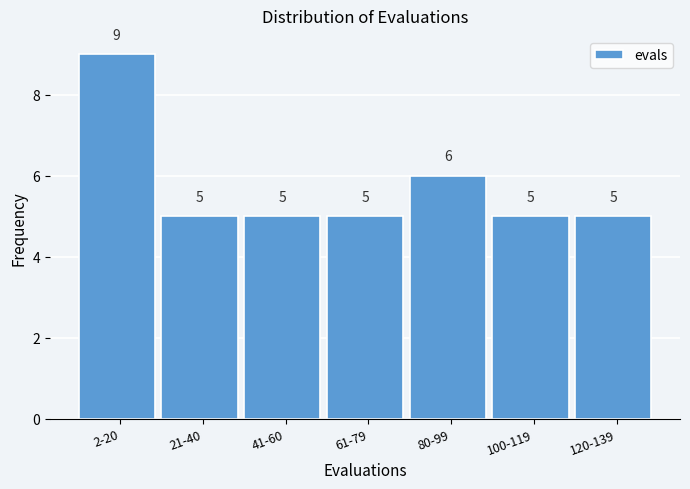

Reading left to right, extract all data points from this chart.

9	5	5	5	6	5	5